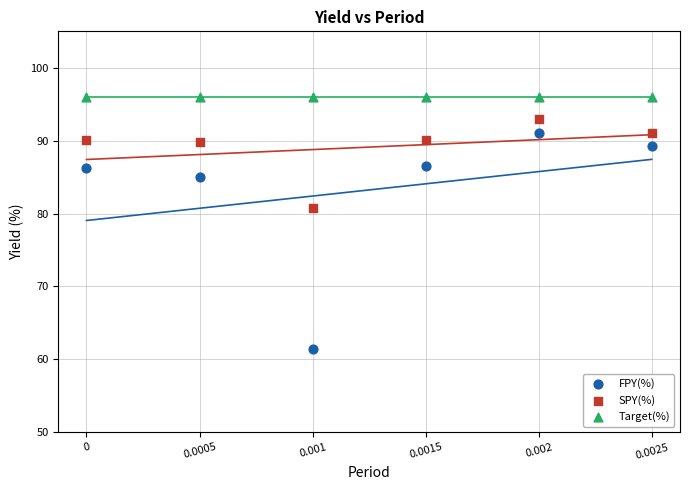

Which series contains the lowest Y value?

FPY(%)